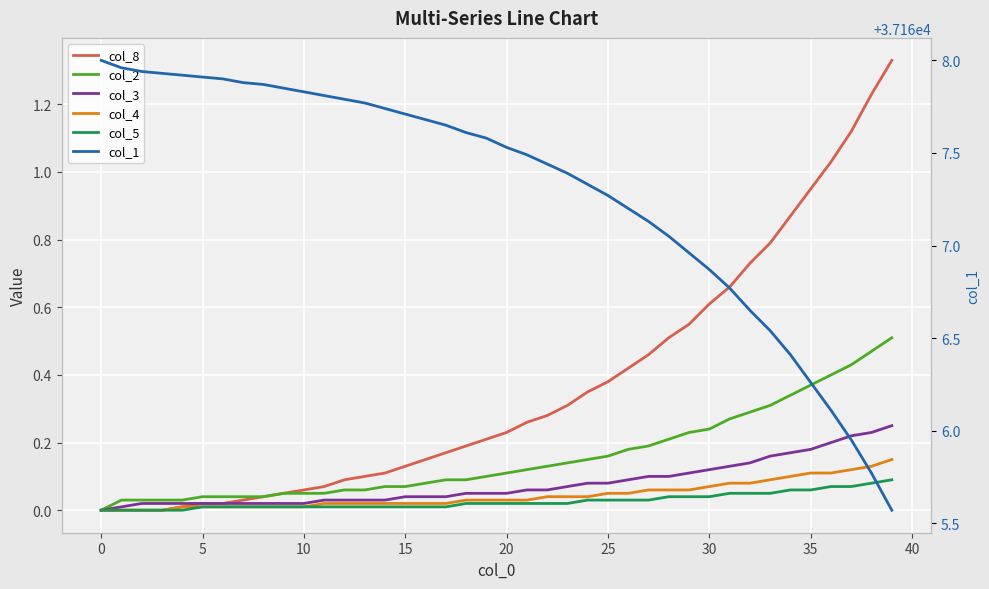

True or false: col_2 and col_5 cross at least once.

False